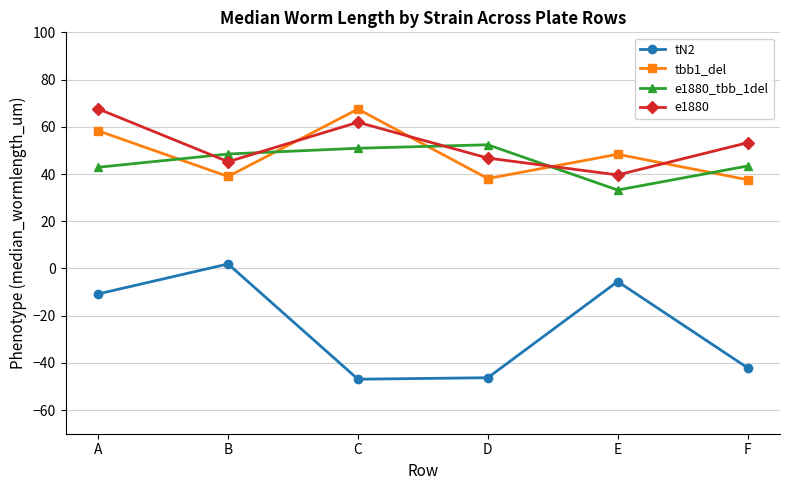

Is it true that e1880 equals 35.3 at C?

False